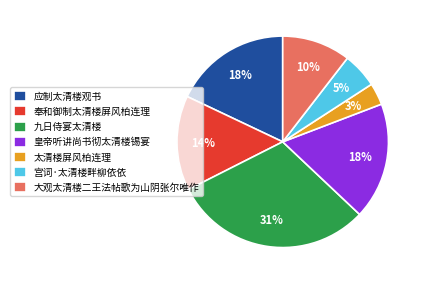

Is it true that 应制太清楼观书 is 28% of the pie?

False